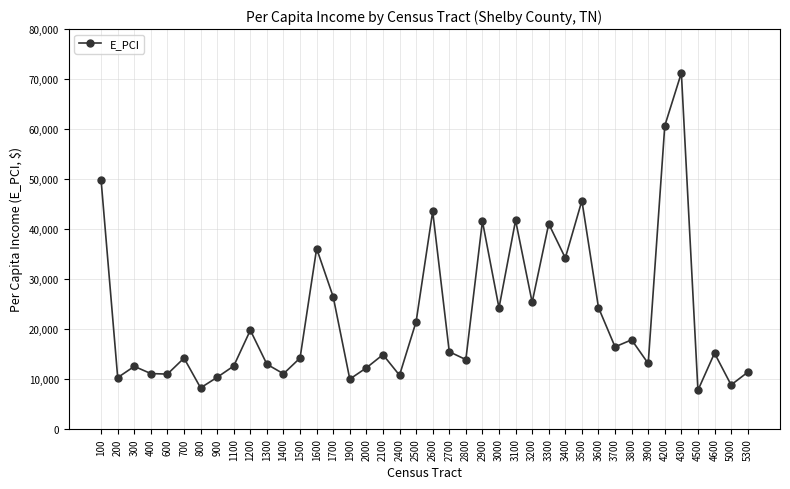

Count the number of categories in the chart.

40